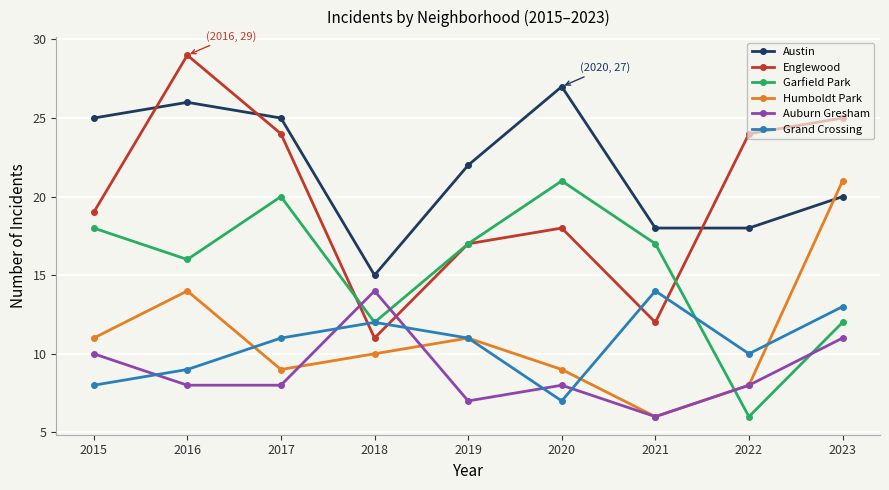

Reading right to left, list all the values displayed in this chart.

Austin: 2023=20	2022=18	2021=18	2020=27	2019=22	2018=15	2017=25	2016=26	2015=25
Englewood: 2023=25	2022=24	2021=12	2020=18	2019=17	2018=11	2017=24	2016=29	2015=19
Garfield Park: 2023=12	2022=6	2021=17	2020=21	2019=17	2018=12	2017=20	2016=16	2015=18
Humboldt Park: 2023=21	2022=8	2021=6	2020=9	2019=11	2018=10	2017=9	2016=14	2015=11
Auburn Gresham: 2023=11	2022=8	2021=6	2020=8	2019=7	2018=14	2017=8	2016=8	2015=10
Grand Crossing: 2023=13	2022=10	2021=14	2020=7	2019=11	2018=12	2017=11	2016=9	2015=8